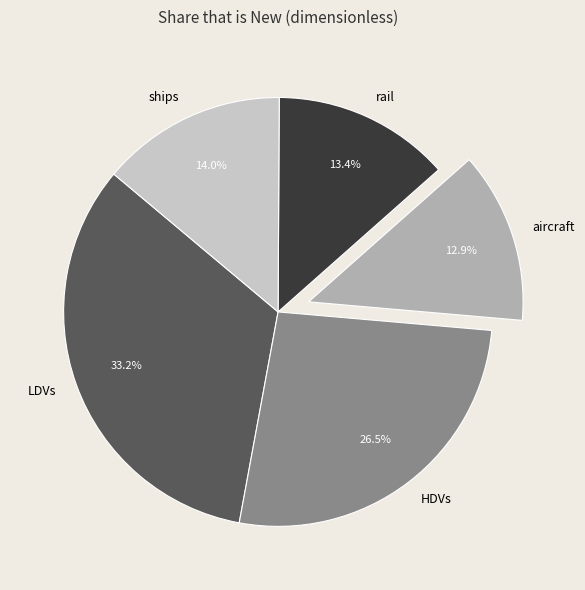

Is the sum of aircraft and ships greater than half?

No